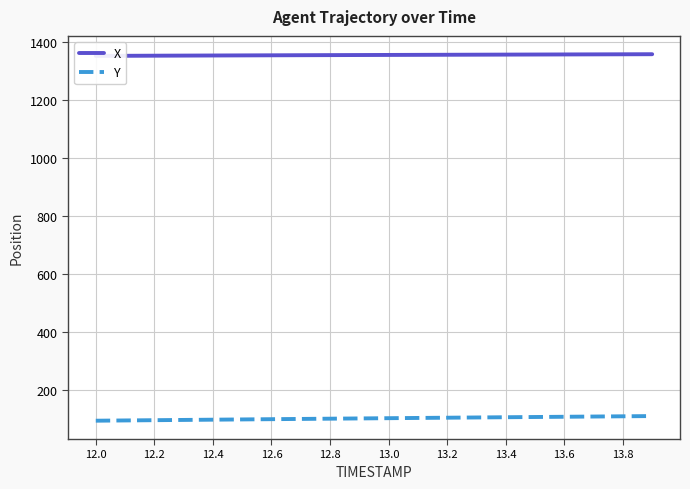

True or false: Y and X intersect in this chart.

False